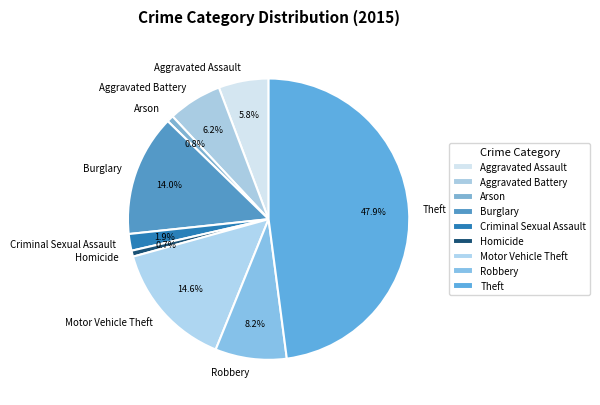

Approximately how many times larger is the value at Aggravated Assault compared to Aggravated Battery?

0.9